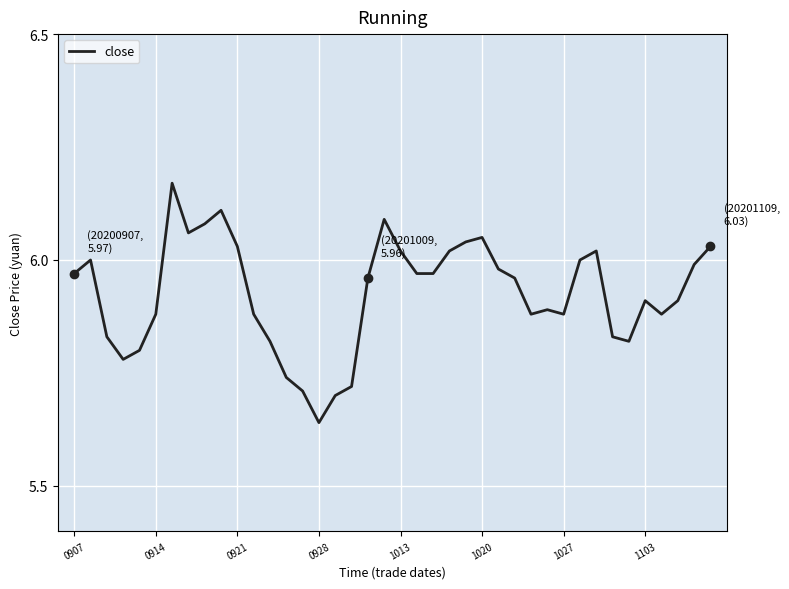

What is the difference between the maximum and minimum values?

0.5